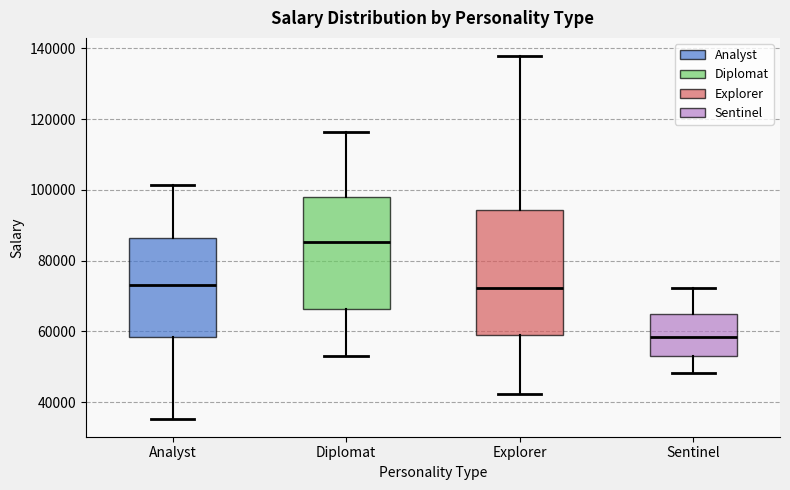

Where is the lower edge of the box for Diplomat on the y-axis? The values are not printed on the chart, so give them approximately, as read against the axis.

66000